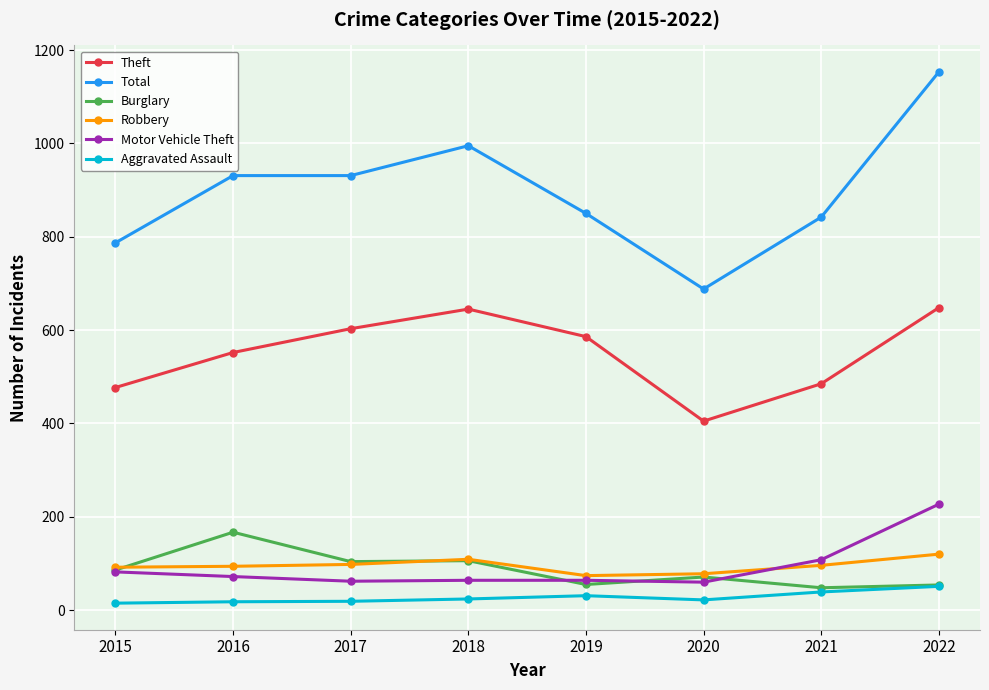

What is the difference between the maximum and minimum values in the Robbery series?

46